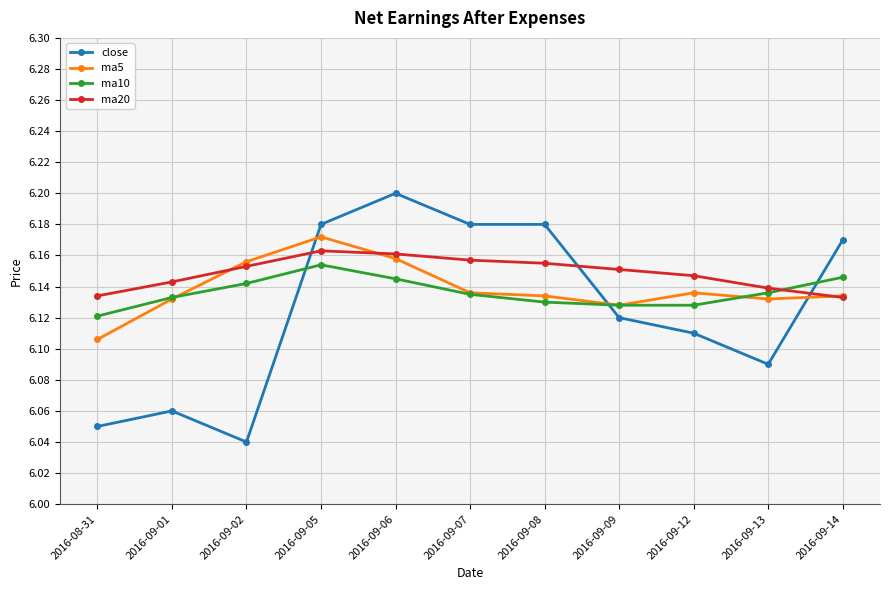

At how many categories does at least one series exceed 6?

11